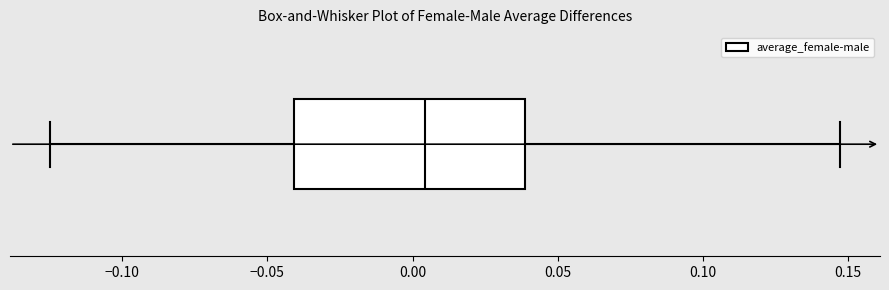

Read this box plot against the x-axis: the position of the median line, the range covered by the box, and the ends of both whiskers. The values are not printed on the chart, so give them approximately, as read against the axis.

median 0.005, box -0.040 to 0.040, whiskers -0.125 to 0.145